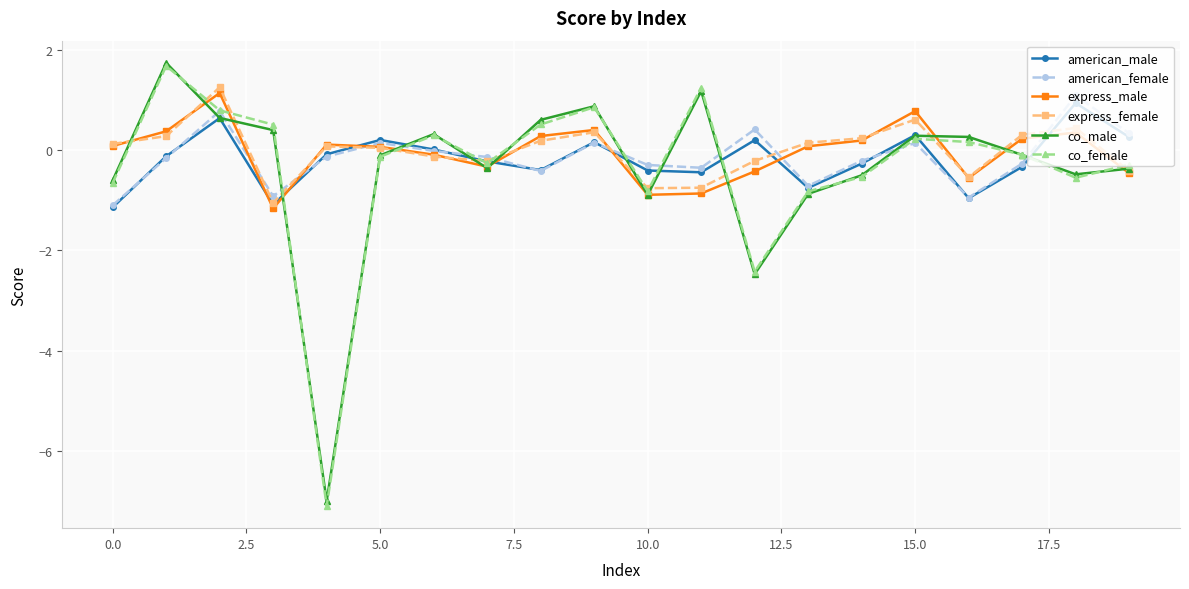

What is the highest value of the express_female series?

1.3